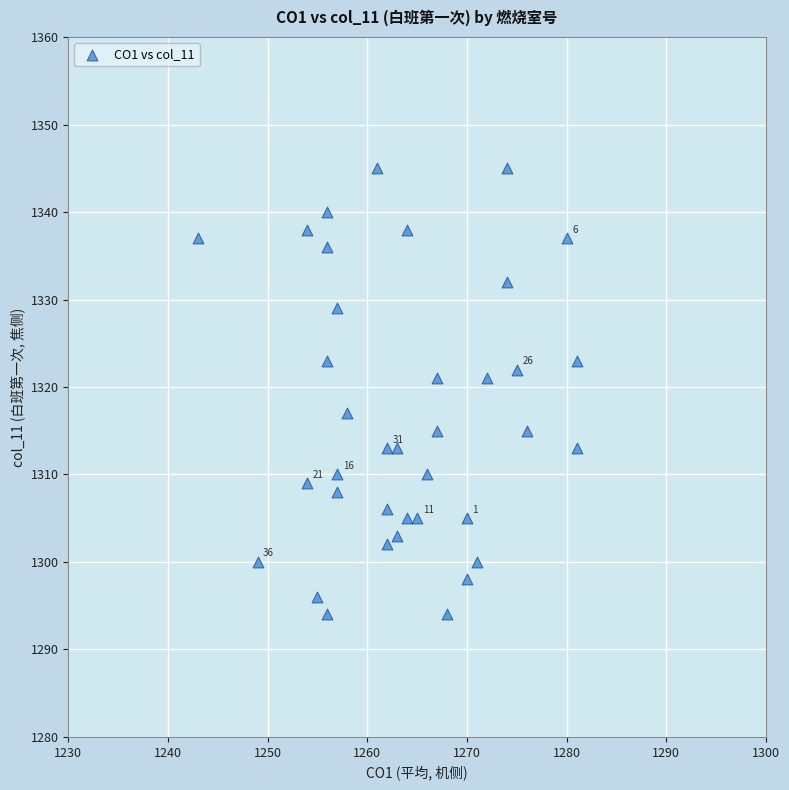

What is the range of Y values (max minus min)?

51